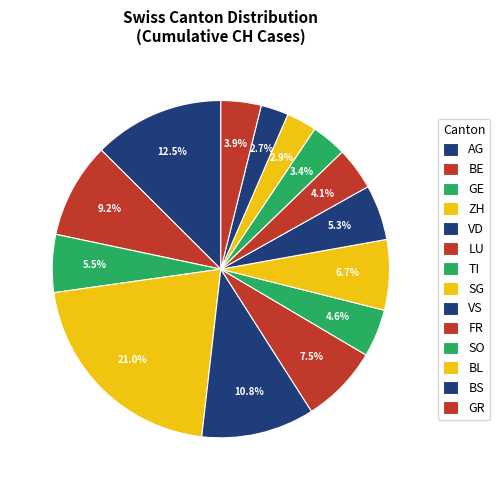

To the nearest percent, what is the difference between the largest and smallest slice percentages?

18%